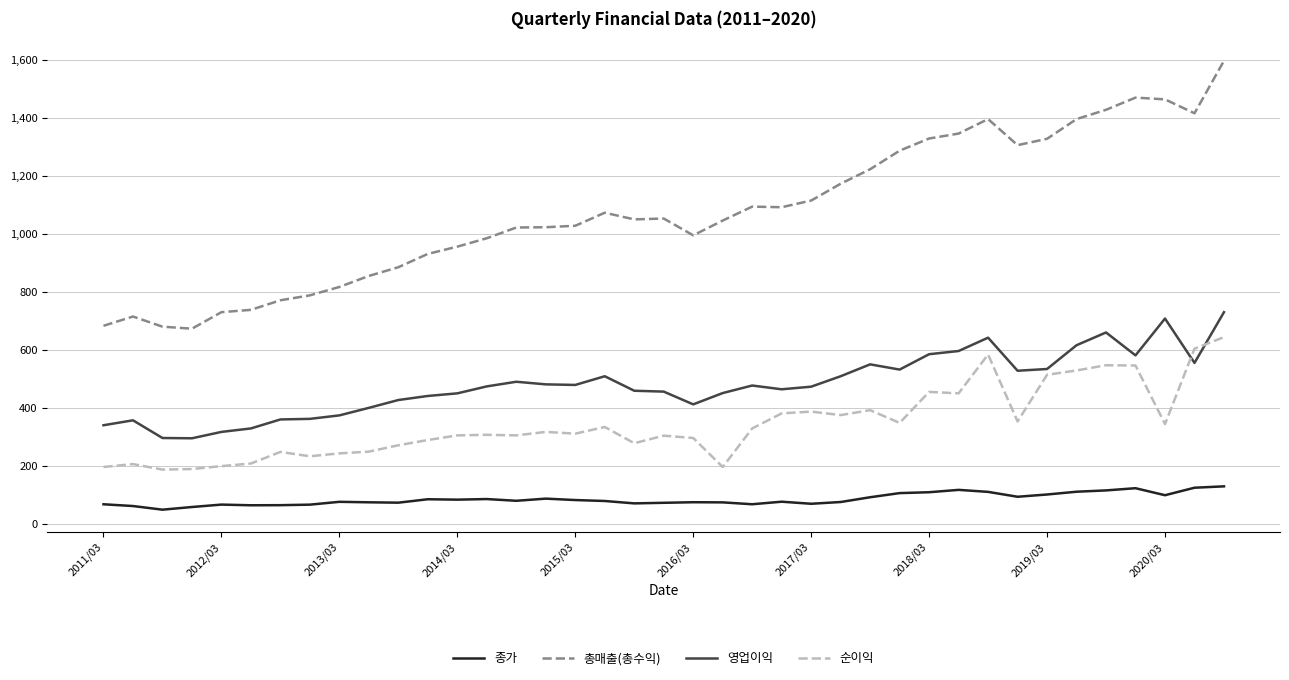

What is the lowest value of the 총매출(총수익) series?

672.0